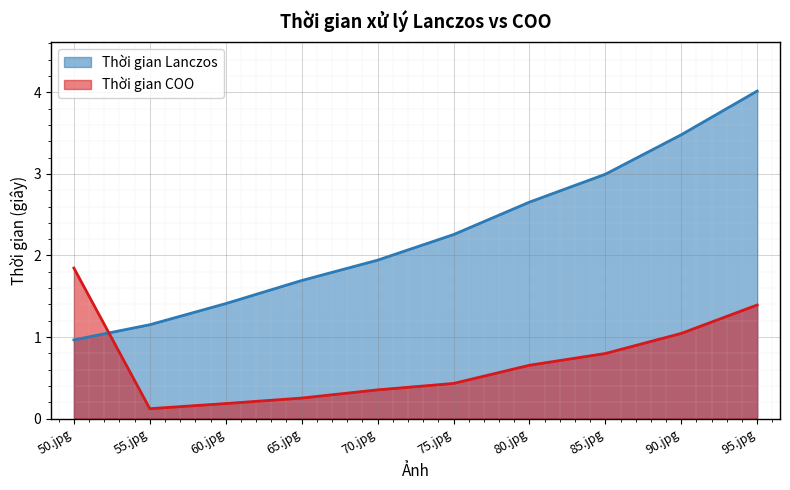

At which category is the sum across all series the highest?

95.jpg